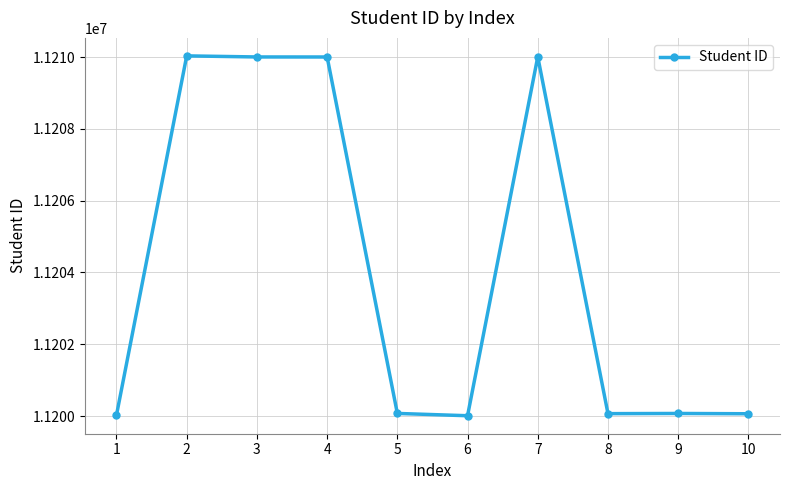

Read the value at 1, to the nearest 50.

11200050